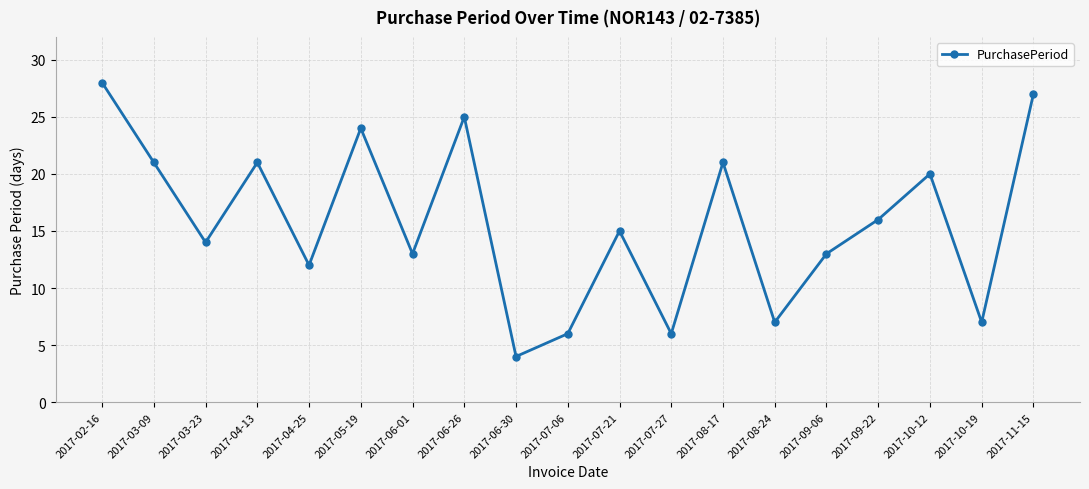

The value at 2017-05-19 is 24. True or false?

True